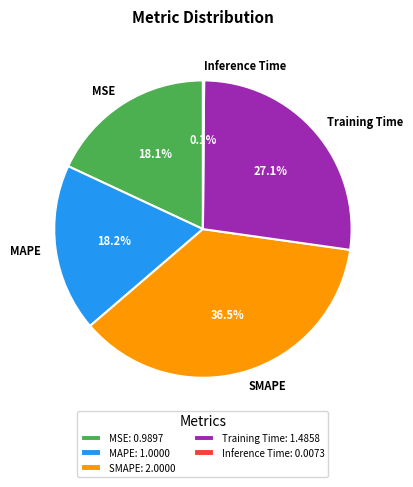

What is the total percentage of MSE and MAPE?

36.3%